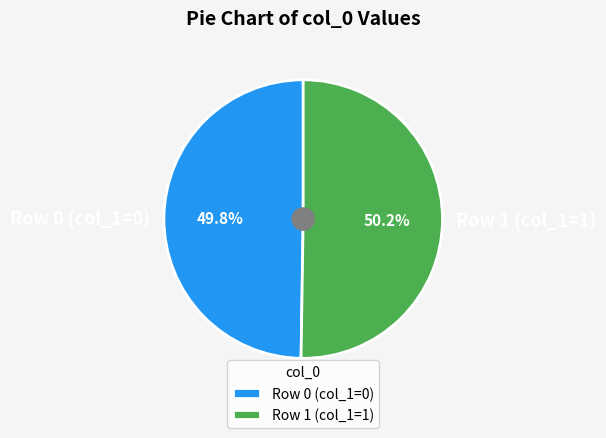

What is the ratio of the value at Row 1 (col_1=1) to the value at Row 0 (col_1=0)?

1.0